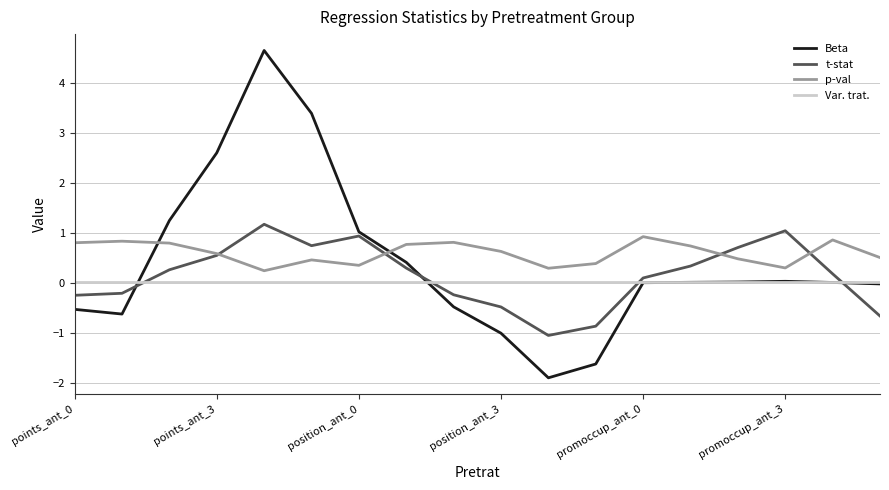

How many distinct data groups are displayed?

4